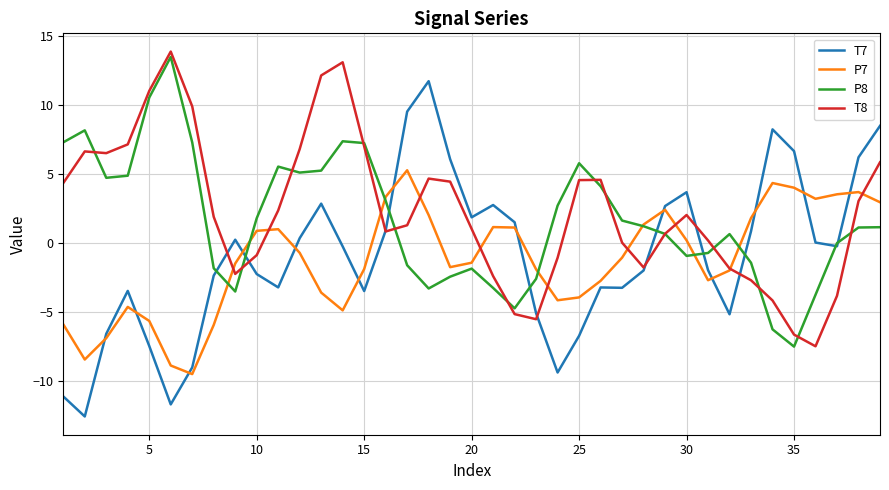

How many series are shown in this chart?

4